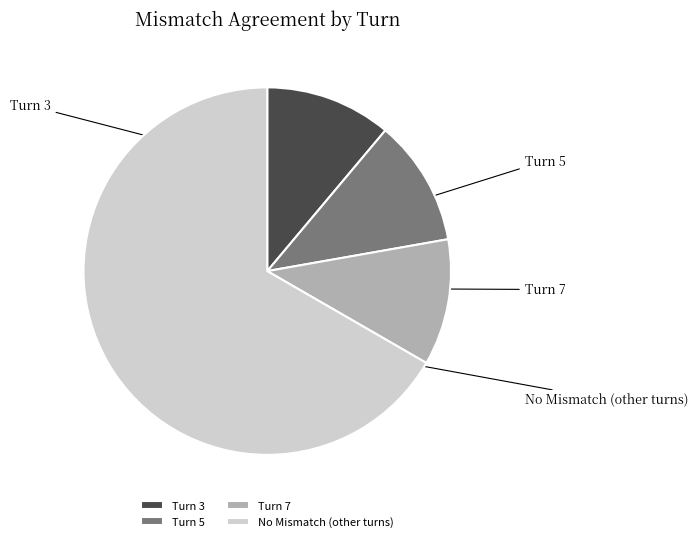

True or false: No Mismatch (other turns) accounts for 59% of the total.

False